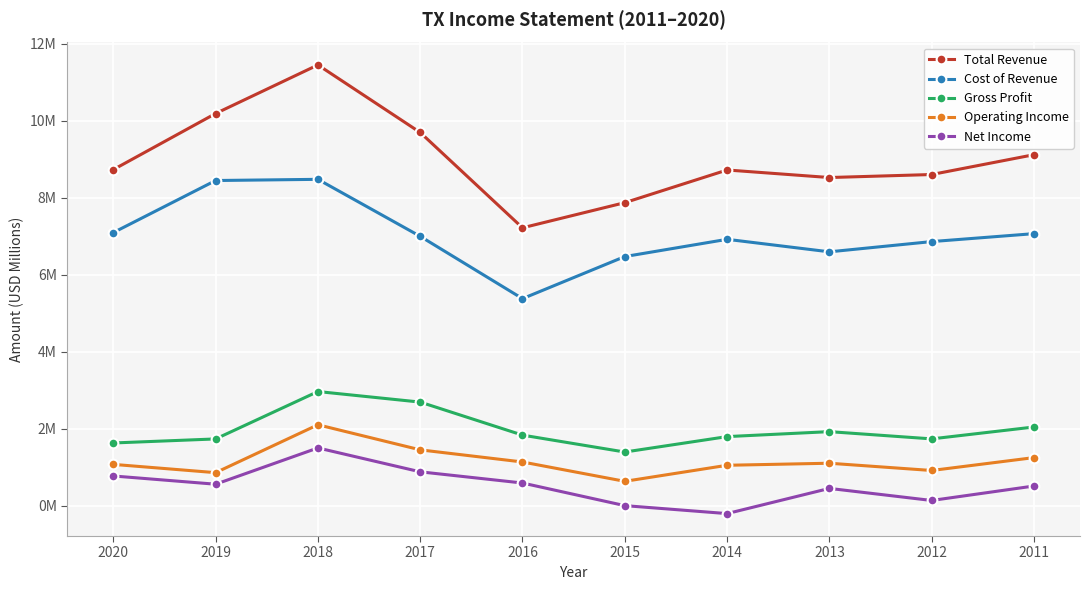

In Net Income, how many points are higher than both neighbors (excluding endpoints)?

2